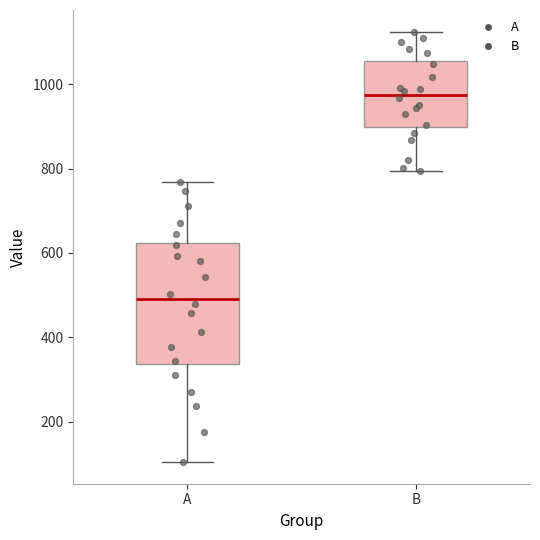

Reading left to right, transcribe this box plot: for each box, give where its median line is, the range the box spans, and where its two whiskers end, as read against the y-axis. The values are not printed on the chart, so give them approximately, as read against the axis.

A: median 500, box 340 to 620, whiskers 100 to 760
B: median 980, box 900 to 1060, whiskers 800 to 1120